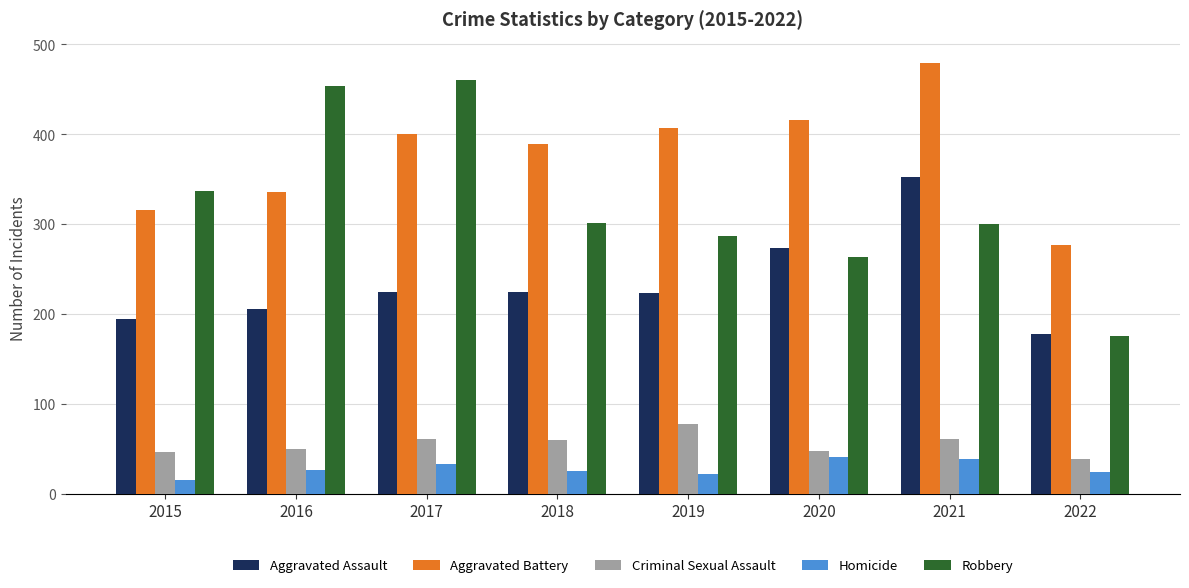

Rank the series at 2016 from lowest to highest value.

Homicide, Criminal Sexual Assault, Aggravated Assault, Aggravated Battery, Robbery